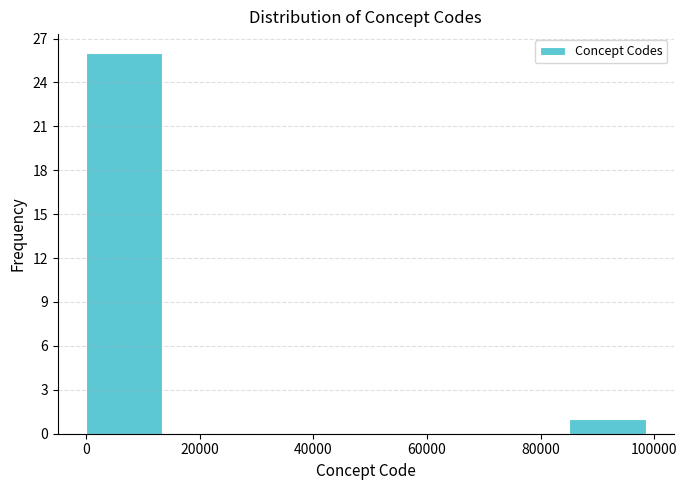

Over which range of the x-axis is the bar tallest?

0 to 14000